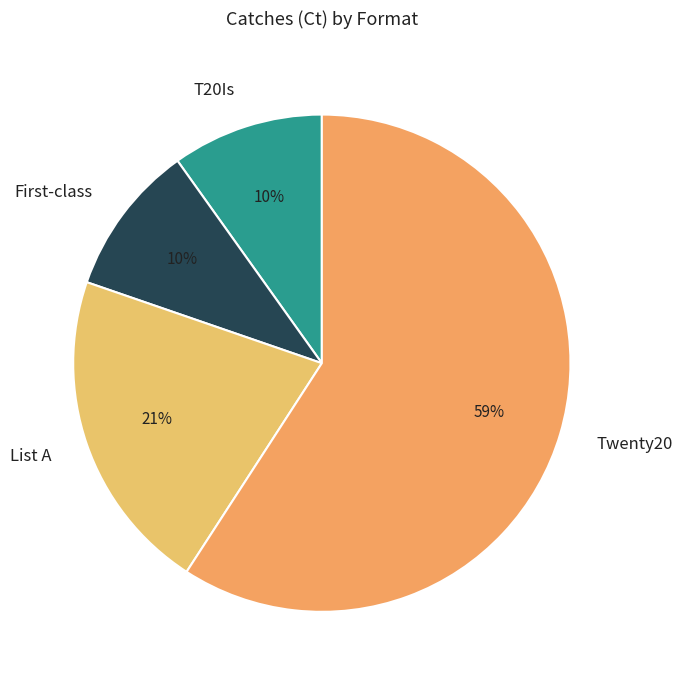

Which category has the biggest portion of the pie?

Twenty20